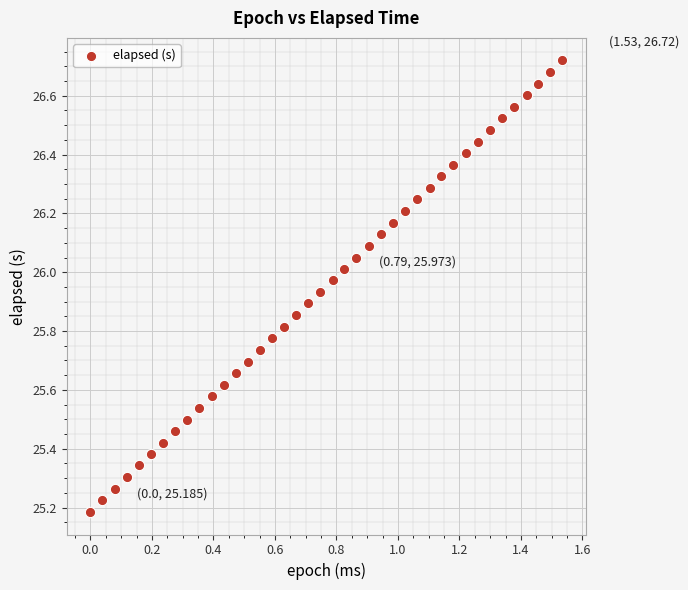

What is the range of Y values (max minus min)?

1.5